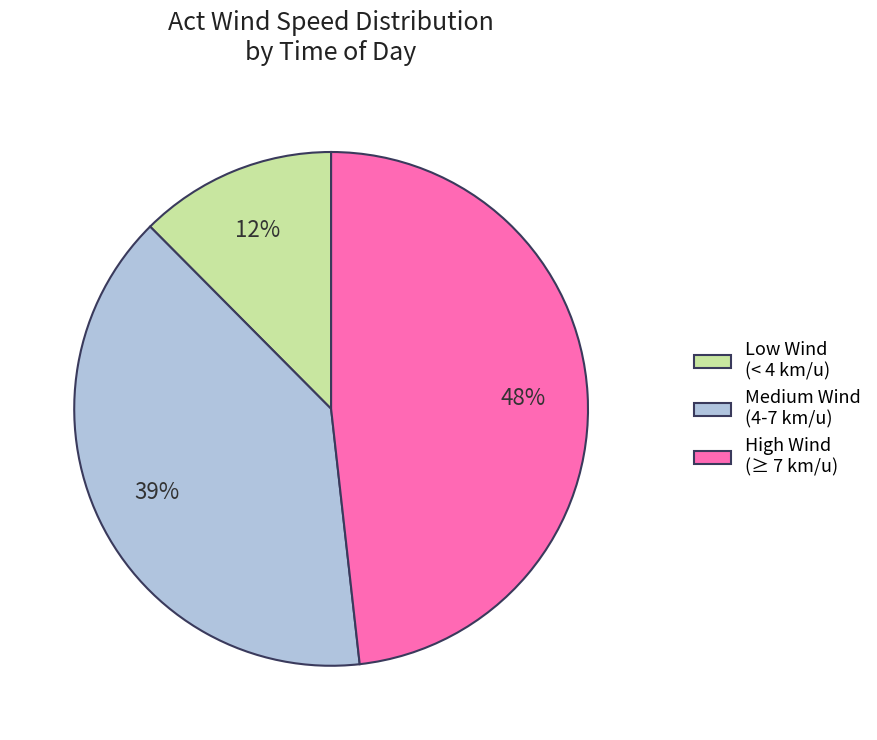

How many segments does this pie chart have?

3